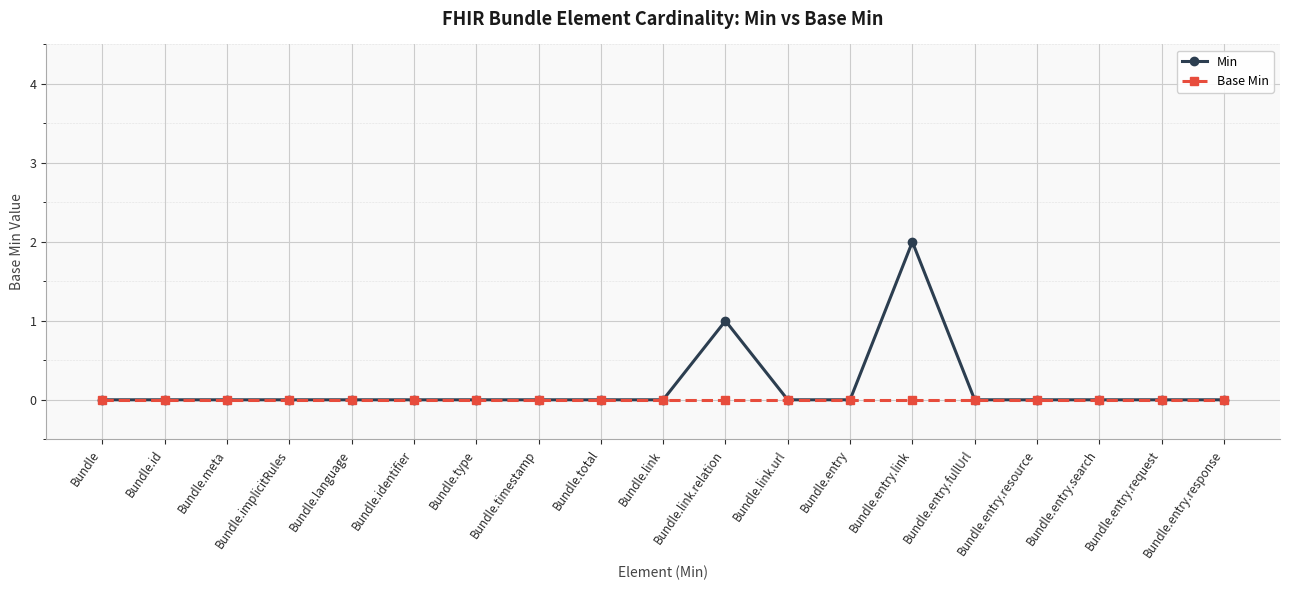

At which category is the sum across all series the highest?

Bundle.entry.link